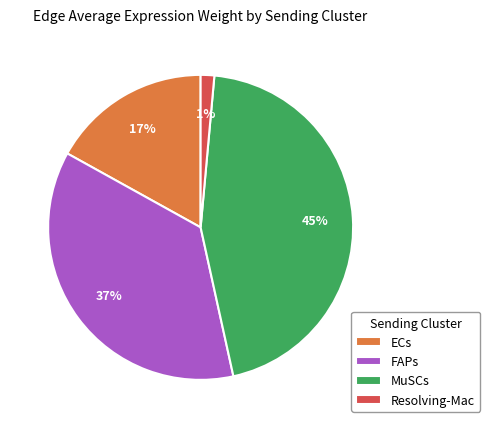

True or false: Resolving-Mac accounts for 45% of the total.

False